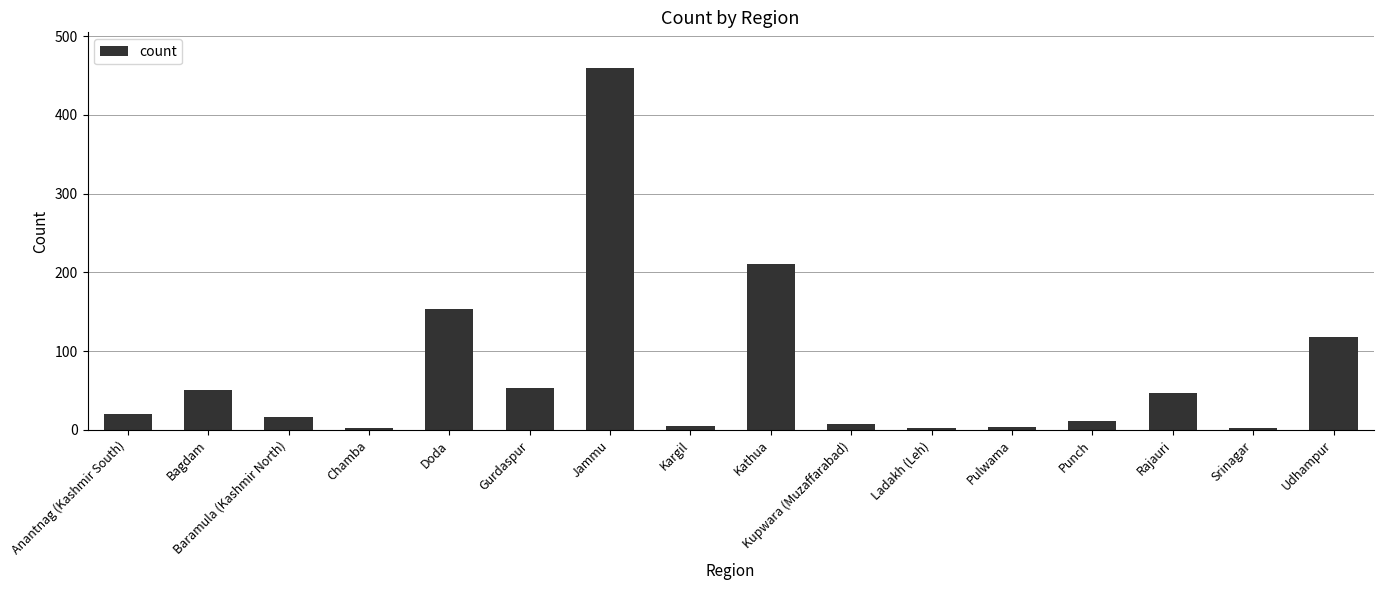

The value at Rajauri is 13. True or false?

False